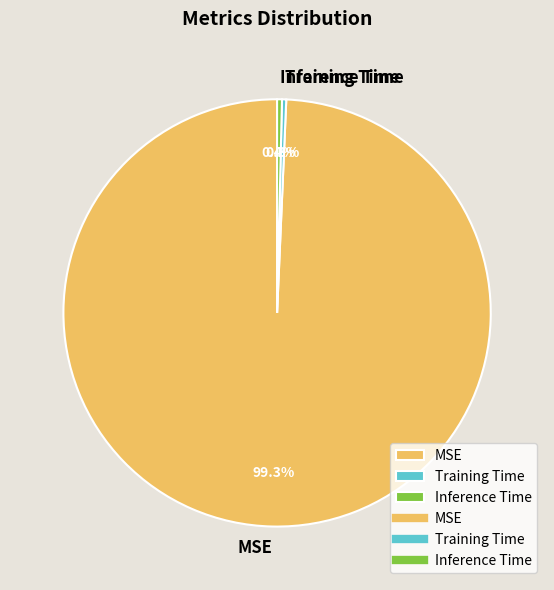

Count the number of slices in the pie.

3